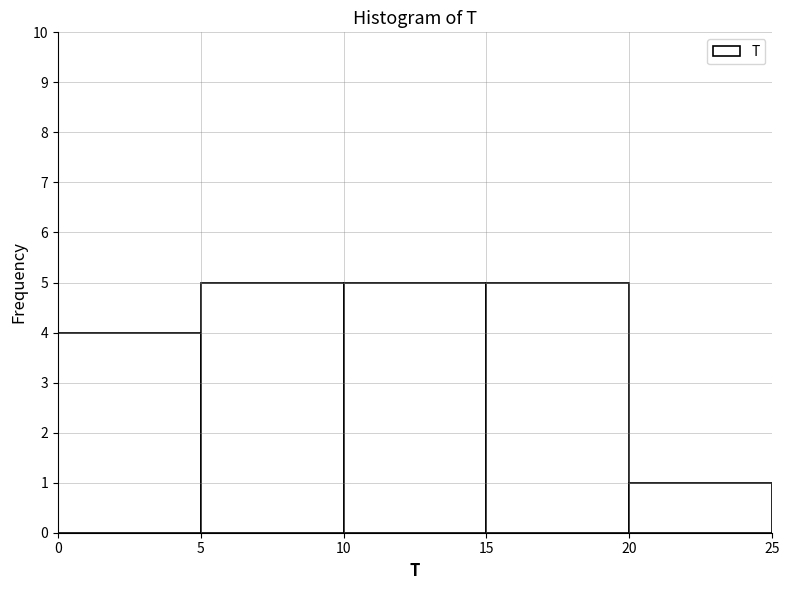

Reading left to right, list every bar in this chart as the range it spans on the x-axis followed by its height. The values are not printed on the chart, so give them approximately, as read against the axis.

0 to 5: 4
5 to 10: 5
10 to 15: 5
15 to 20: 5
20 to 25: 1